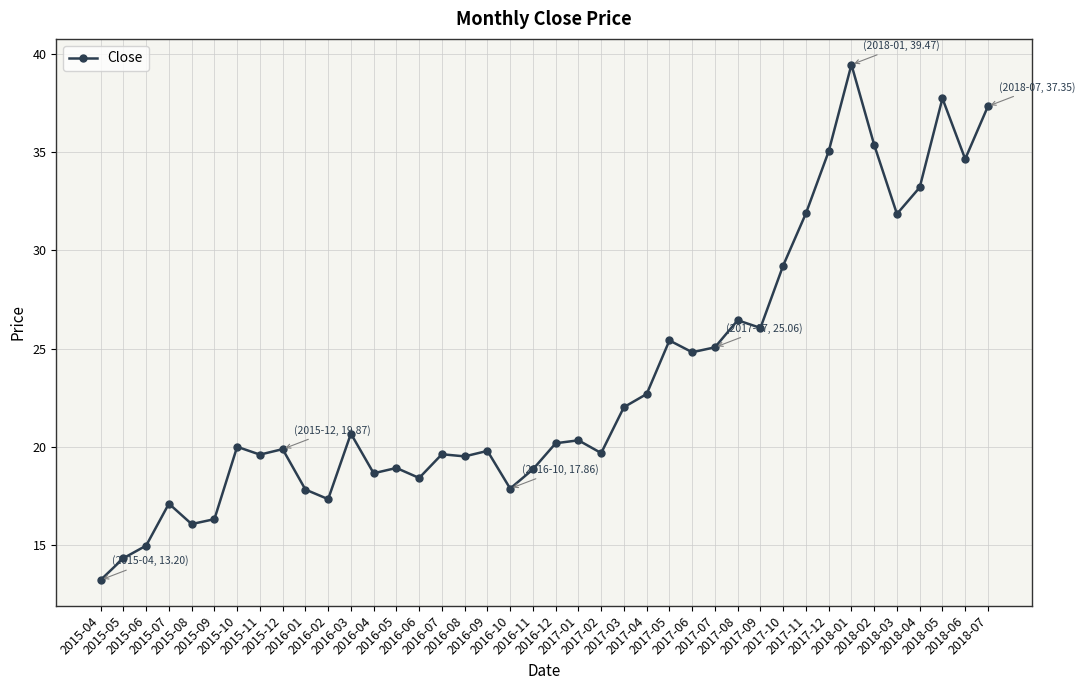

What is the sum of the values at 2017-05 and 2017-04?

48.1